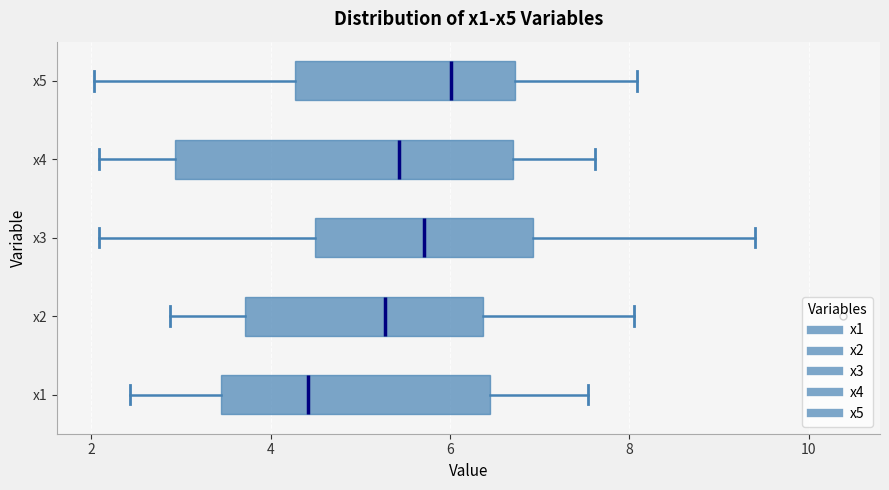

Where does the median line of the box for x2 sit on the x-axis? The values are not printed on the chart, so give them approximately, as read against the axis.

5.2